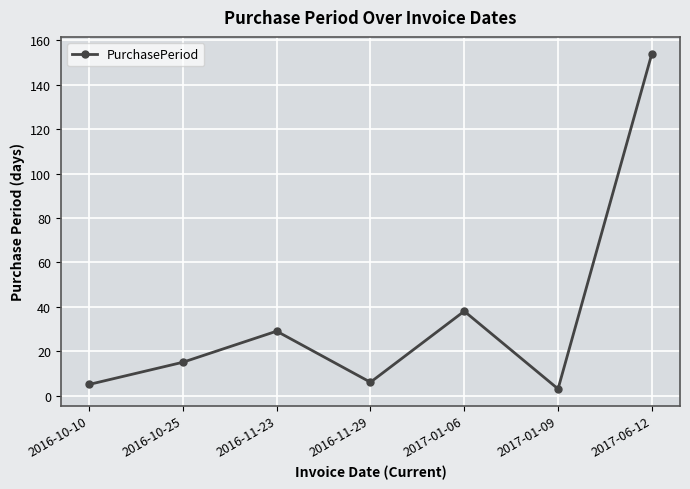

What is the greatest value displayed?

154